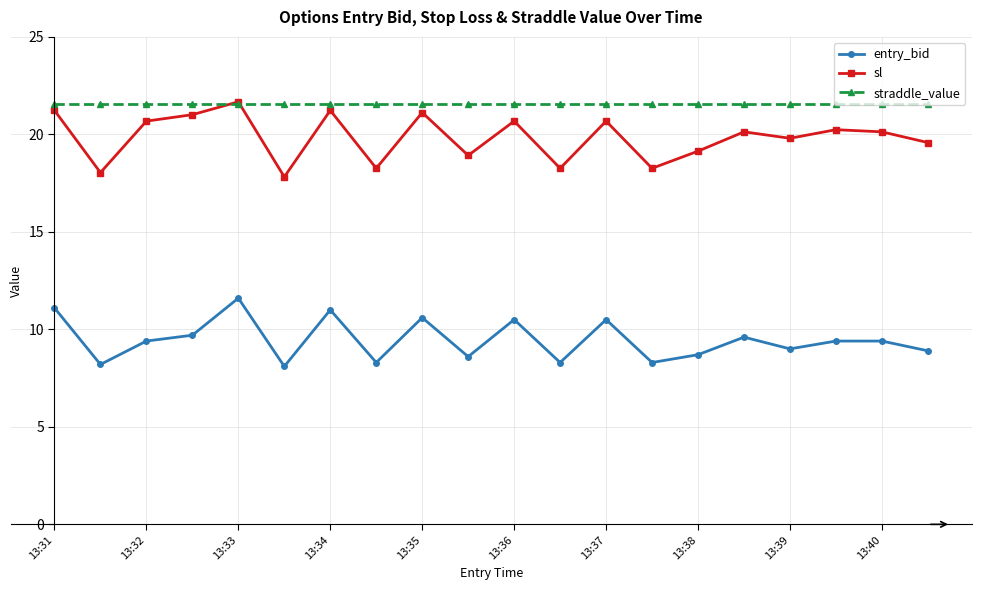

What is the maximum value shown in the chart?

21.7